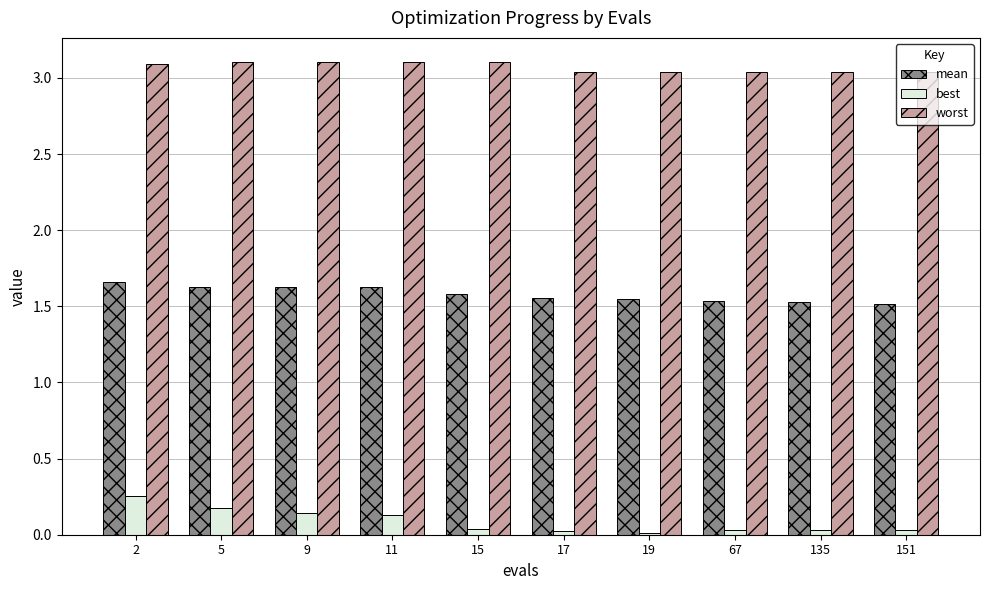

Between 2 and 17, which series saw the biggest shift?

best